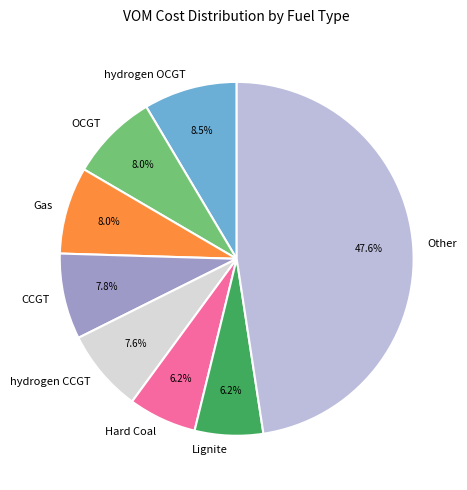

Is there a majority slice in this chart?

No